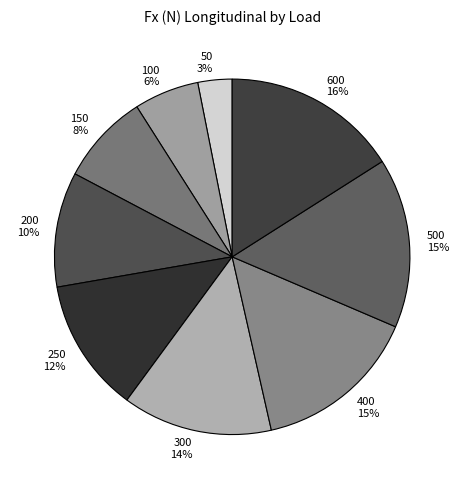

True or false: 300 14% accounts for 14% of the total.

True